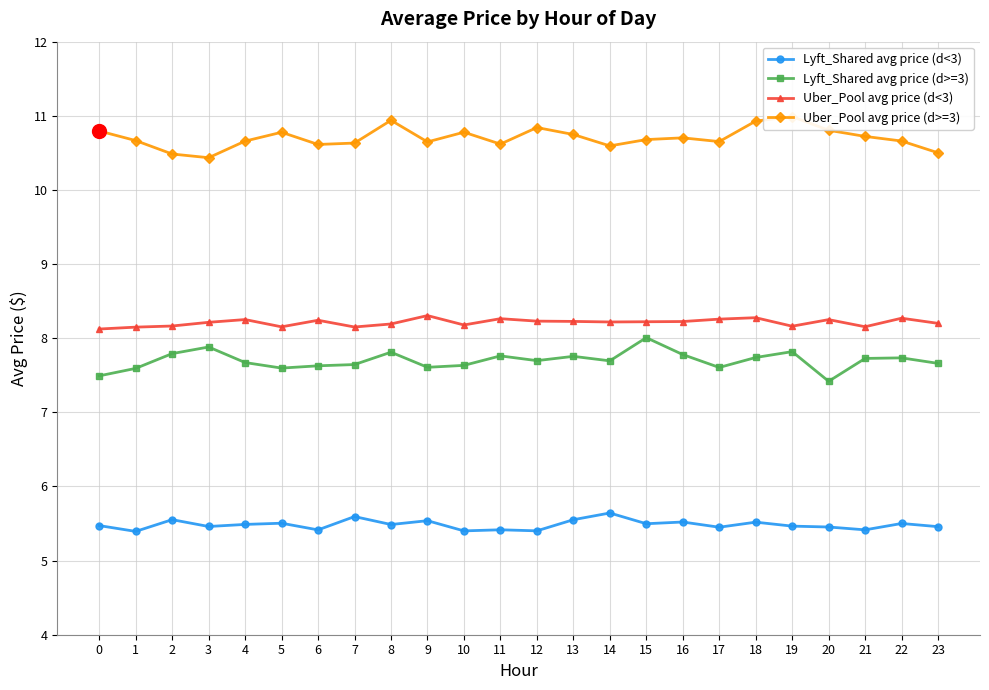

What value does the Lyft_Shared avg price (d<3) series have at 23?

5.5